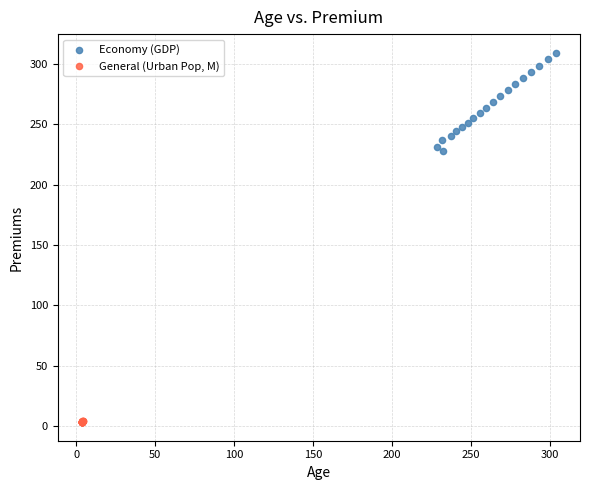

Which series contains the lowest Y value?

General (Urban Pop, M)